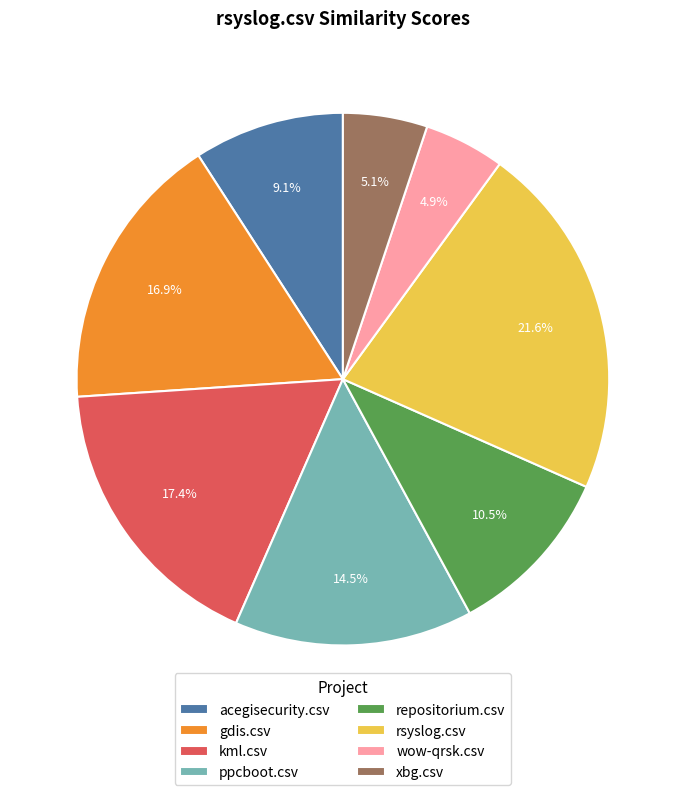

What percentage is the wow-qrsk.csv slice, to the nearest percent?

5%